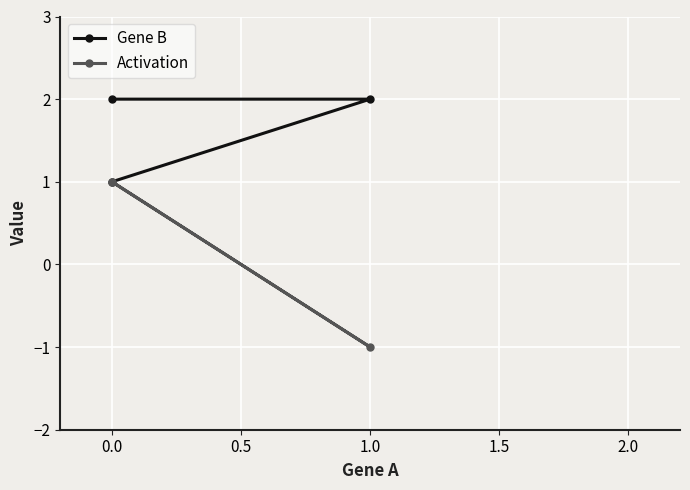

How many distinct data groups are displayed?

2